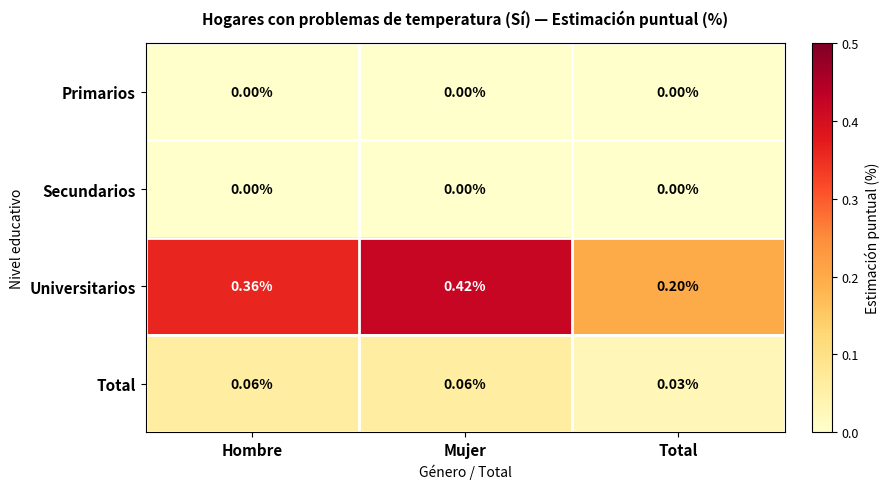

At which category does the chart reach its peak across all series?

Mujer